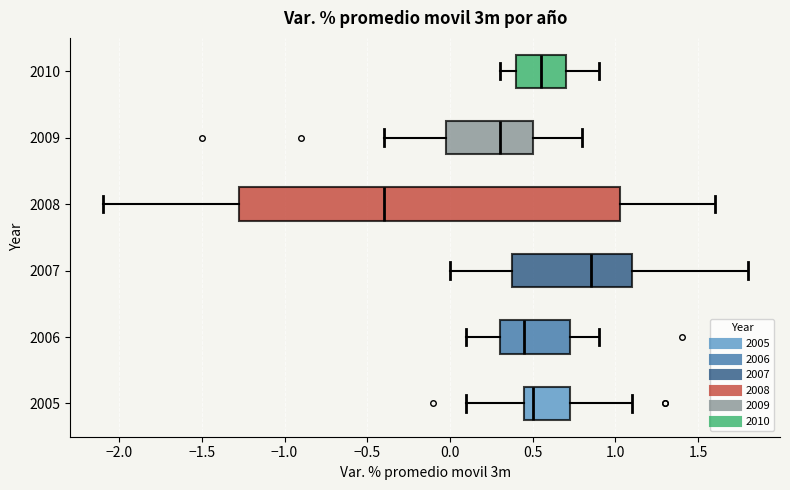

Reading bottom to top, transcribe this box plot: for each box, give where its median line is, the range the box spans, and where its two whiskers end, as read against the x-axis. The values are not printed on the chart, so give them approximately, as read against the axis.

2005: median 0.50, box 0.45 to 0.75, whiskers 0.10 to 1.10
2006: median 0.45, box 0.30 to 0.75, whiskers 0.10 to 0.90
2007: median 0.85, box 0.40 to 1.10, whiskers 0.00 to 1.80
2008: median -0.40, box -1.25 to 1.05, whiskers -2.10 to 1.60
2009: median 0.30, box 0.00 to 0.50, whiskers -0.40 to 0.80
2010: median 0.55, box 0.40 to 0.70, whiskers 0.30 to 0.90